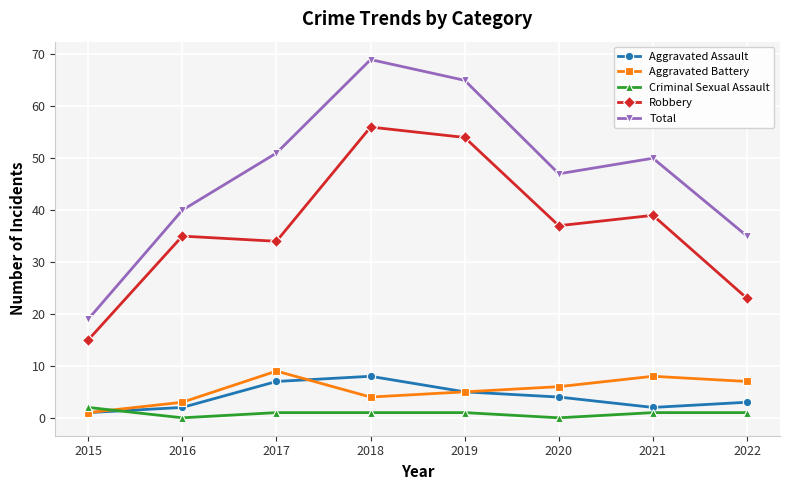

Where is the first local maximum for Total?

2018